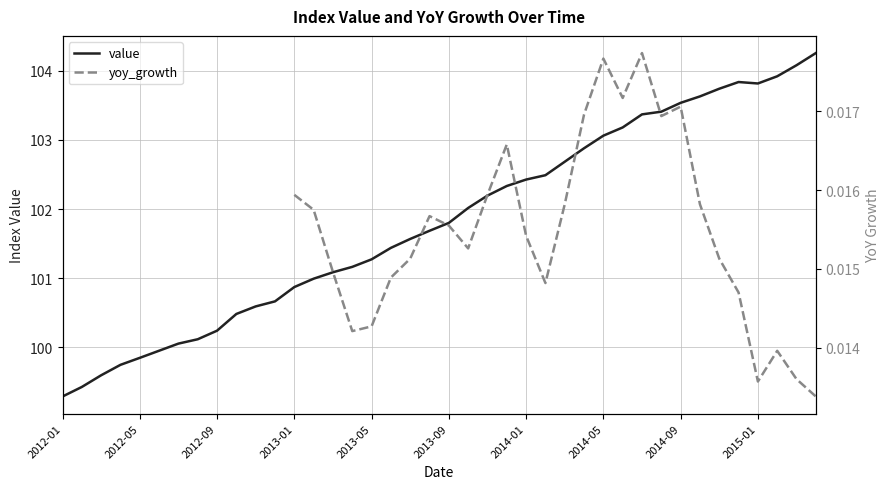

What is the ratio of the value at 2014-02 to the value at 2014-09?

1.0